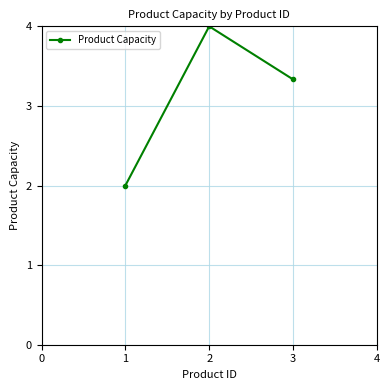

Rank the categories by value from highest to lowest.

2, 3, 1